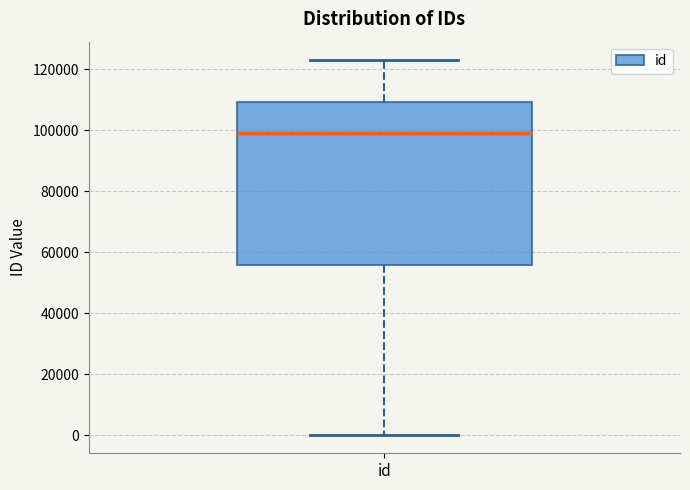

Where is the lower edge of the box for id on the y-axis? The values are not printed on the chart, so give them approximately, as read against the axis.

56000